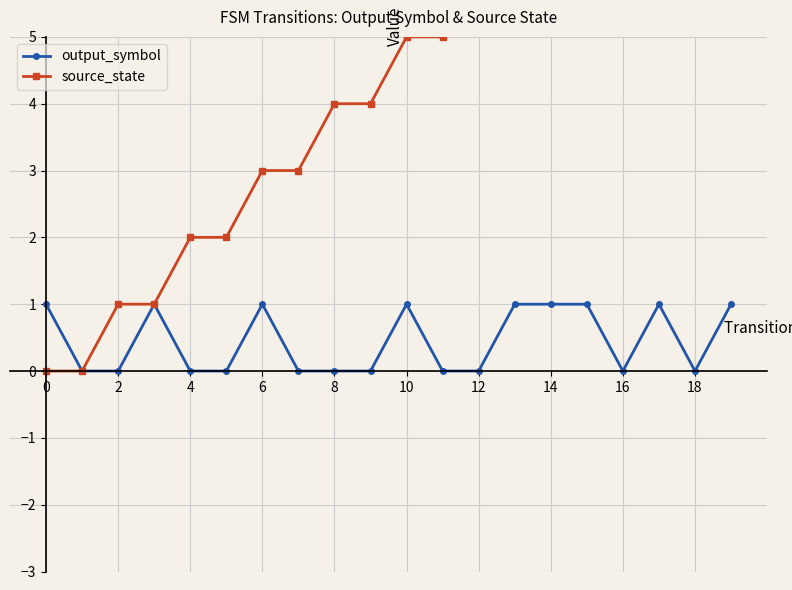

True or false: output_symbol and source_state cross at least once.

False